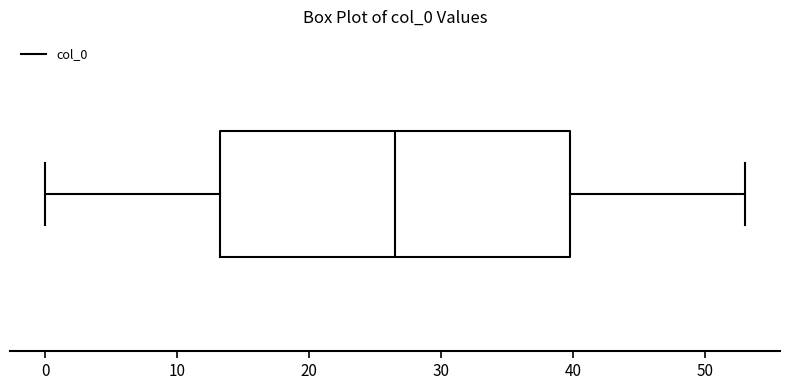

Read this box plot against the x-axis: the position of the median line, the range covered by the box, and the ends of both whiskers. The values are not printed on the chart, so give them approximately, as read against the axis.

median 27, box 13 to 40, whiskers 0 to 53